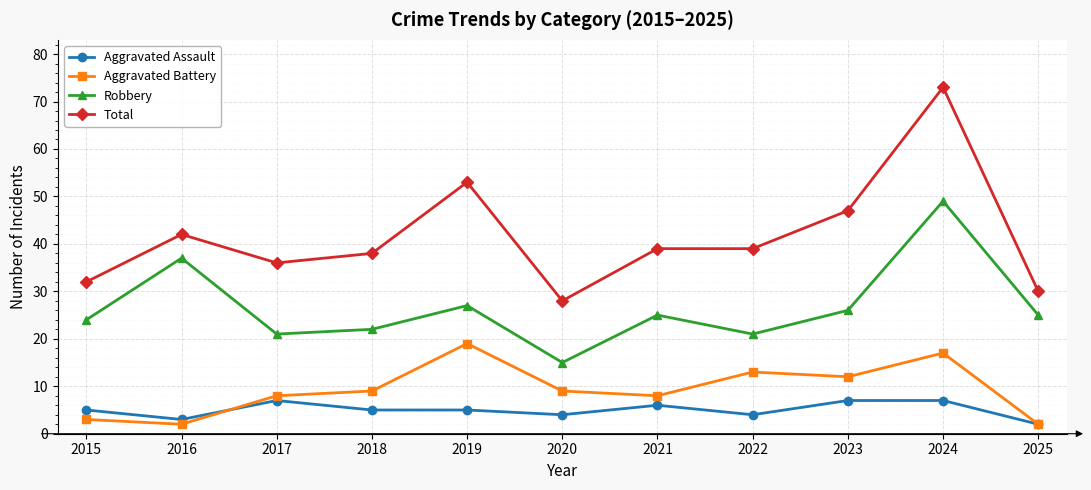

Reading right to left, transcribe all the data shown in this chart.

Aggravated Assault: 2	7	7	4	6	4	5	5	7	3	5
Aggravated Battery: 2	17	12	13	8	9	19	9	8	2	3
Robbery: 25	49	26	21	25	15	27	22	21	37	24
Total: 30	73	47	39	39	28	53	38	36	42	32